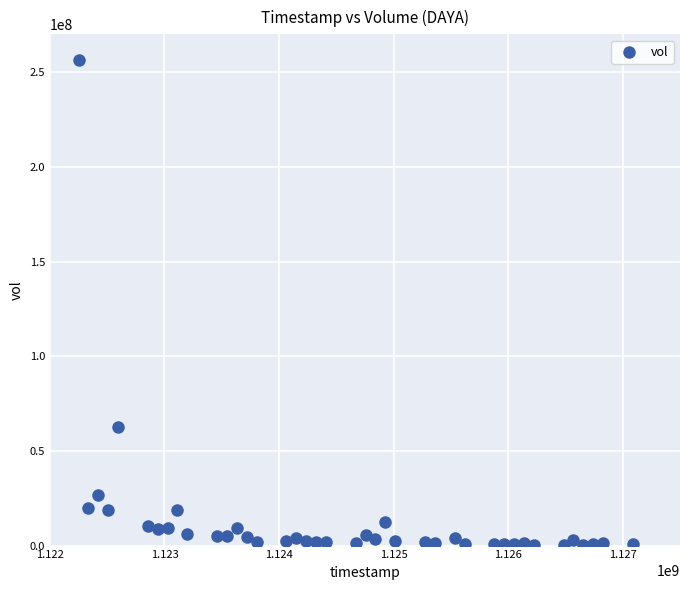

What Y value in the scatter plot is closest to 128479937?

62793594